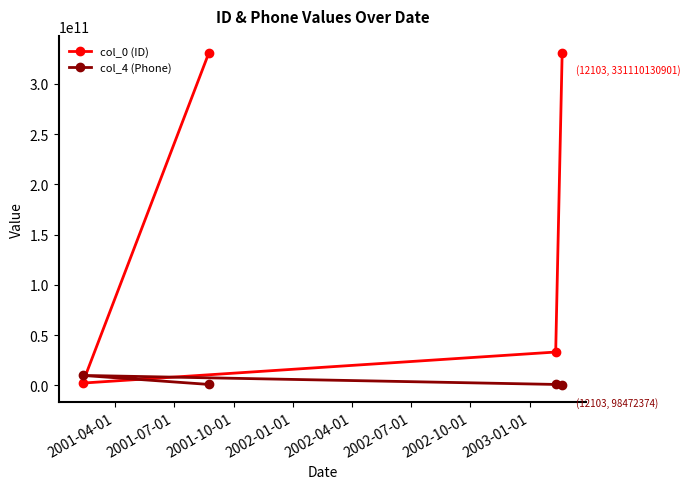

What is the average value of the col_4 (Phone) series?

2920255279